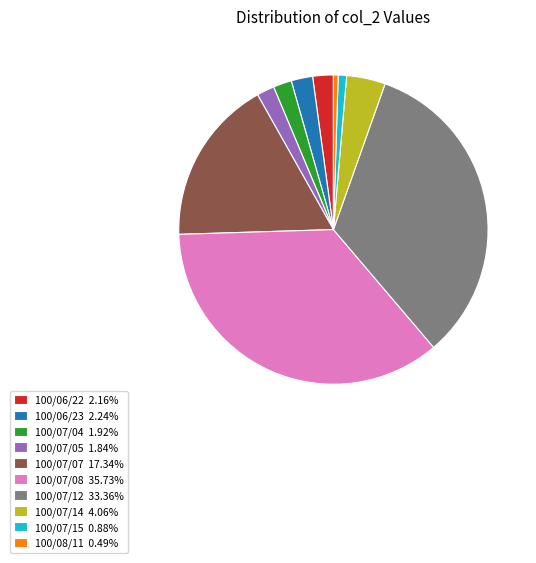

Combined, do 100/07/14 4.06% and 100/06/23 2.24% account for over 50%?

No